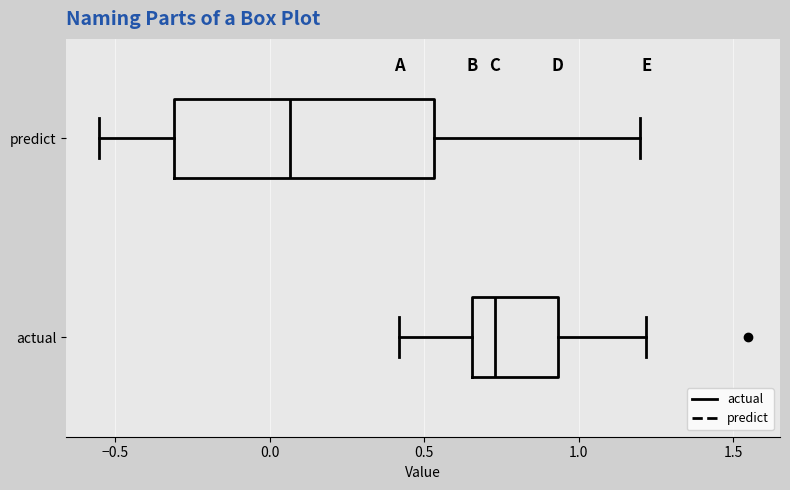

Reading bottom to top, transcribe this box plot: for each box, give where its median line is, the range the box spans, and where its two whiskers end, as read against the x-axis. The values are not printed on the chart, so give them approximately, as read against the axis.

actual: median 0.75, box 0.65 to 0.95, whiskers 0.40 to 1.20
predict: median 0.05, box -0.30 to 0.55, whiskers -0.55 to 1.20